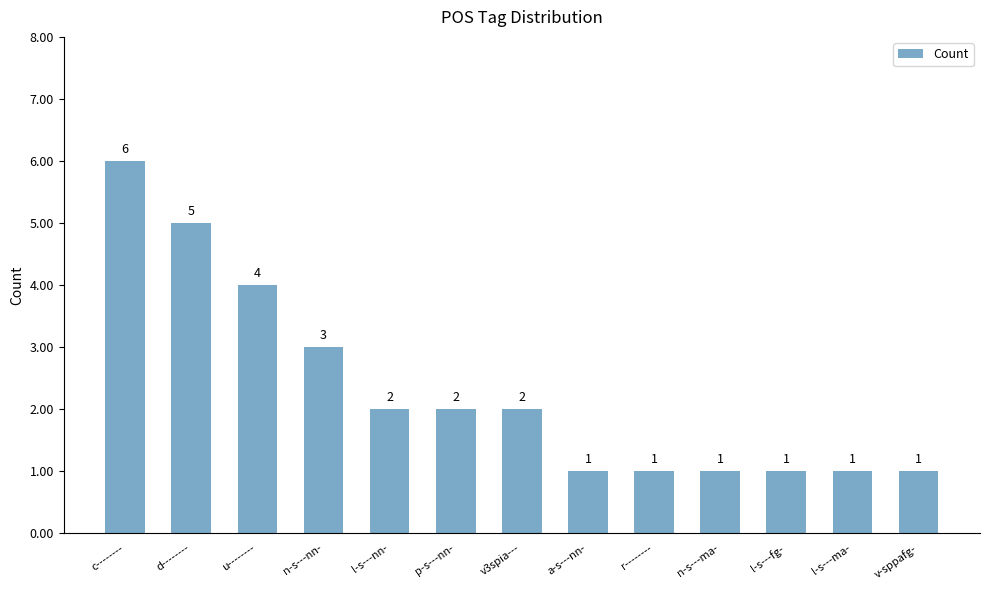

Are the bars grouped side by side (vs. stacked)?

No